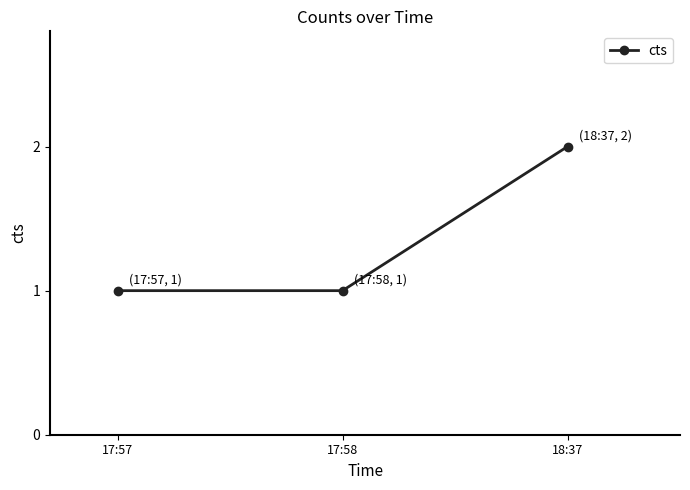

Does the chart have visible grid lines?

No